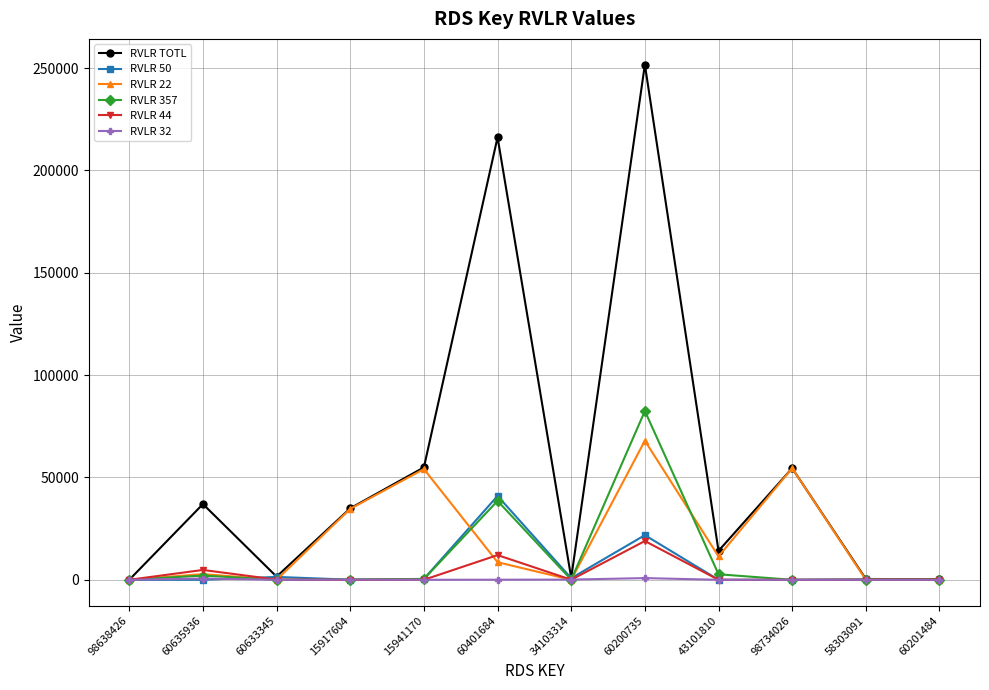

How many values in the RVLR 44 series are below 59?

6